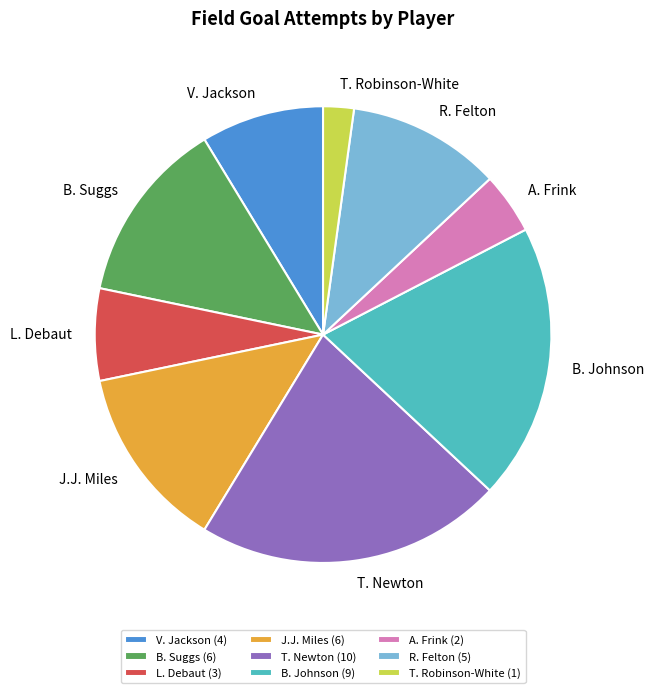

Approximately how many times larger is the value at L. Debaut compared to B. Suggs?

0.5